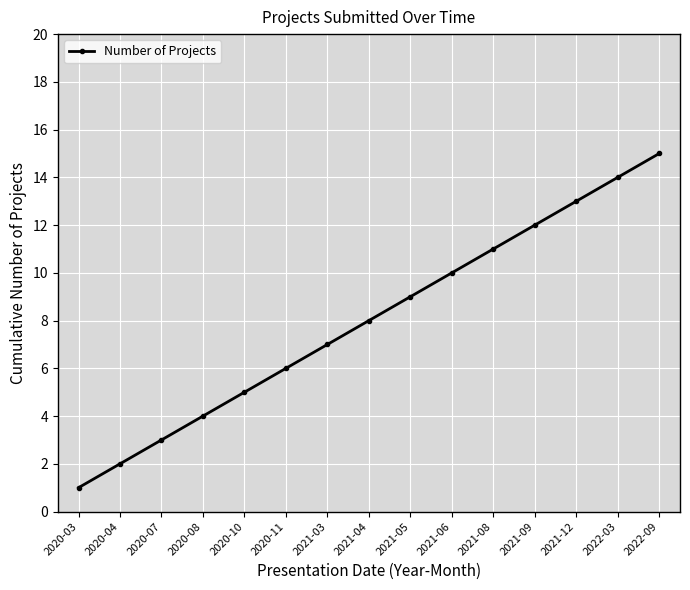

The chart shows a value of 5 at 2021-04. True or false?

False